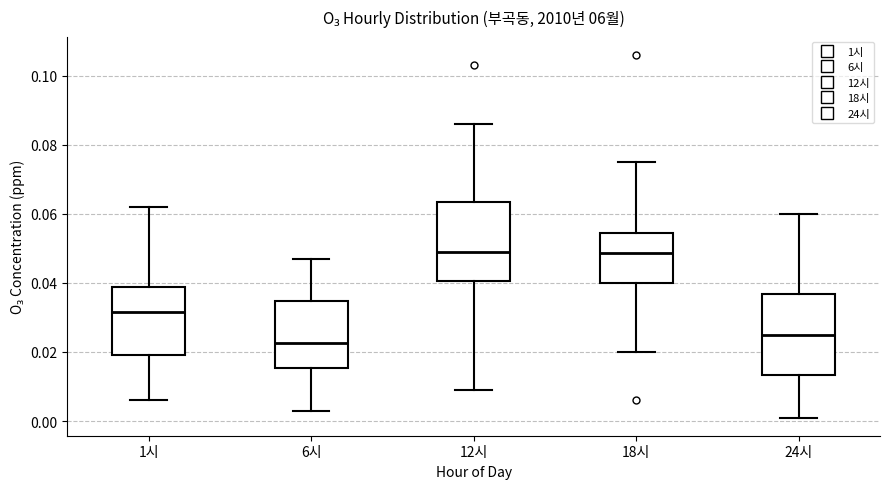

Which box has the lowest median line?

6시